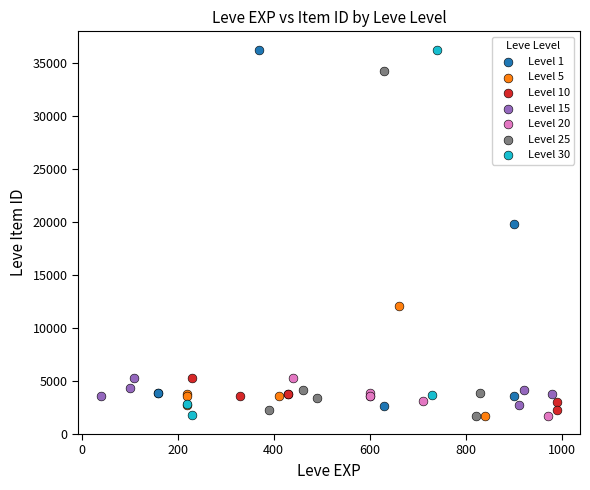

What are all the series names shown in the legend?

Level 1, Level 5, Level 10, Level 15, Level 20, Level 25, Level 30